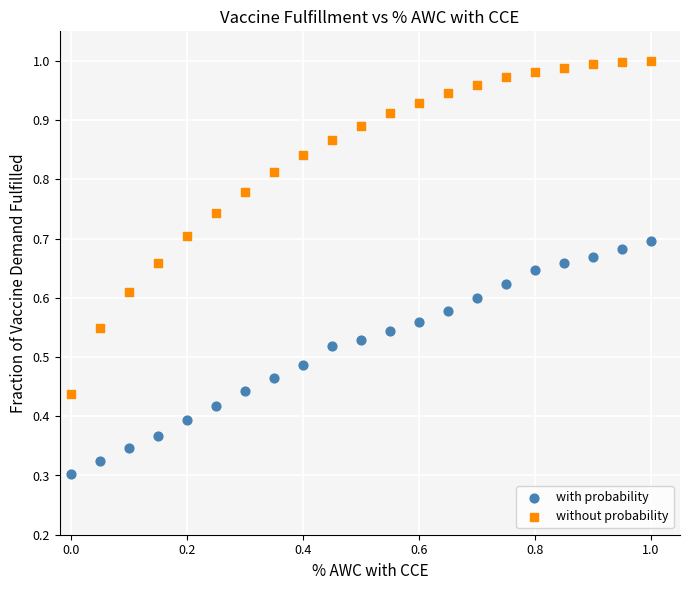

Which series contains the highest Y value?

without probability